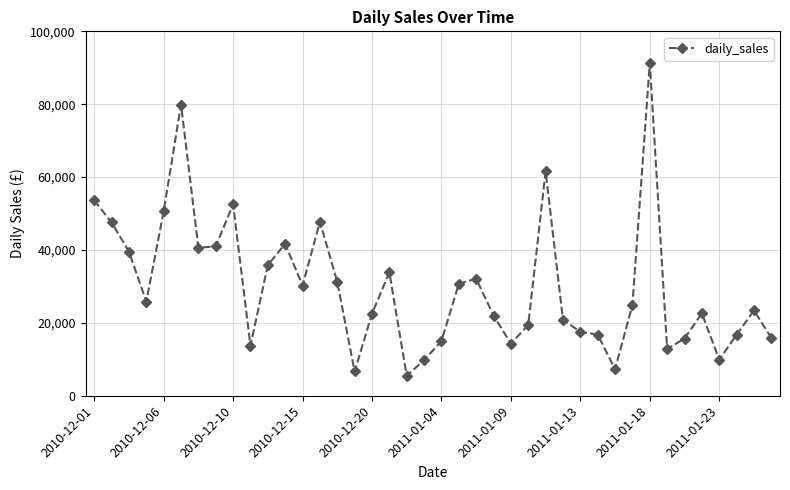

What is the value of the 23rd point from the left?

32123.1